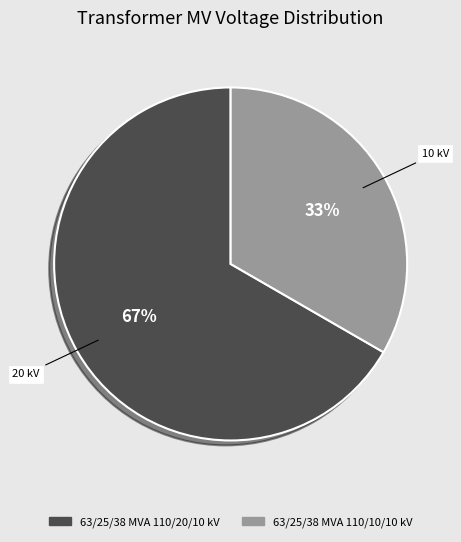

Which category has the smallest portion of the pie?

63/25/38 MVA 110/10/10 kV